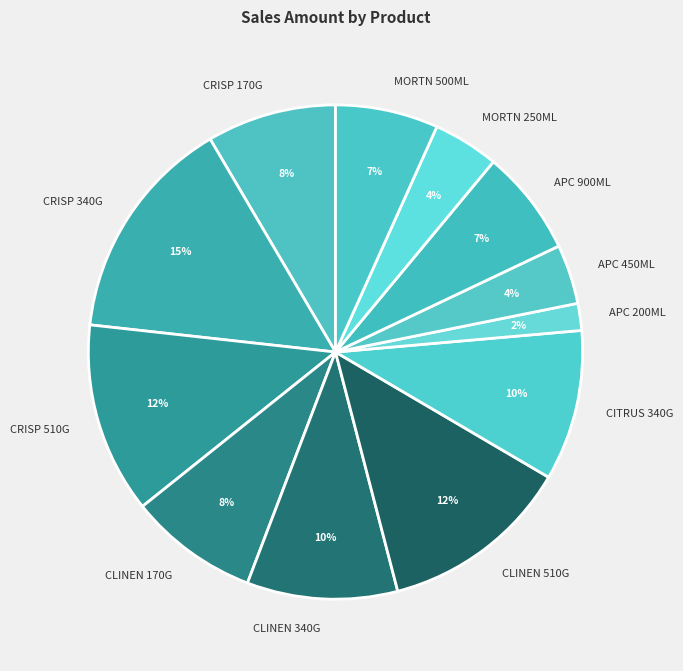

Which slice is the smallest?

APC 200ML